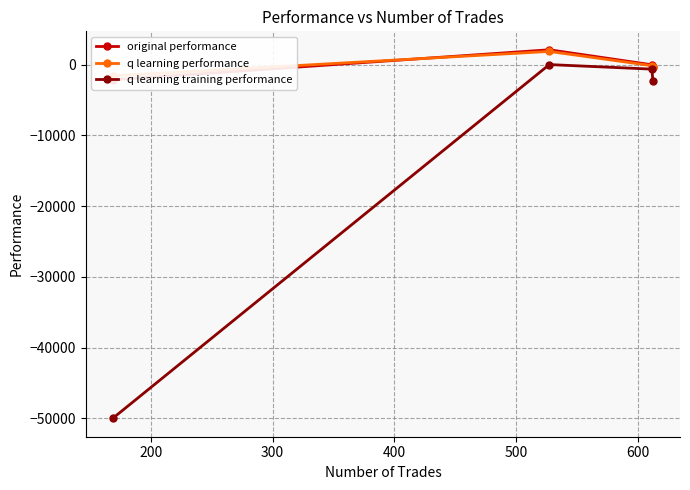

True or false: original performance and q learning training performance intersect in this chart.

False